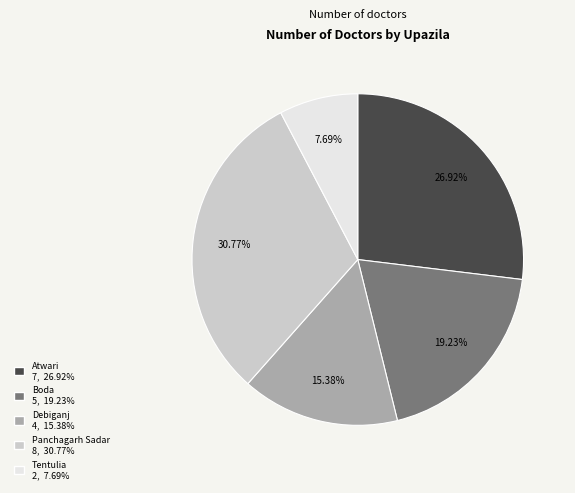

Is there any slice that represents more than half of the pie?

No